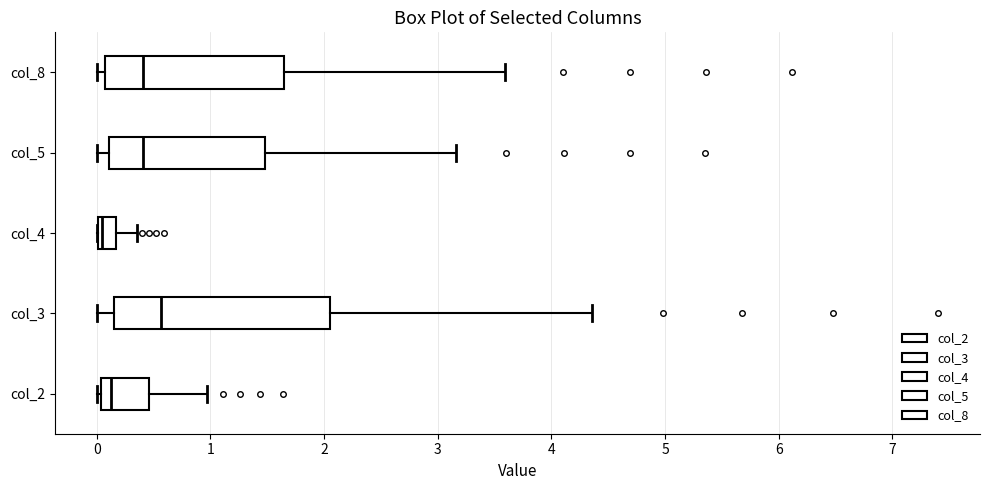

Where does the median line of the box for col_3 sit on the x-axis? The values are not printed on the chart, so give them approximately, as read against the axis.

0.6